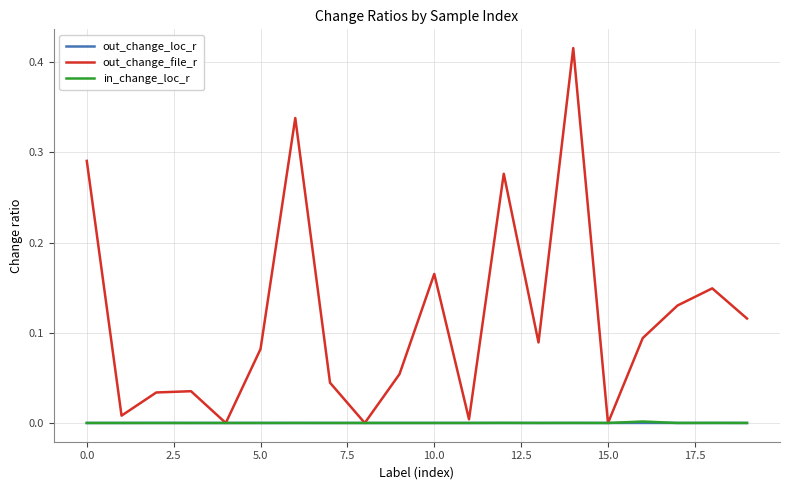

Which series has the widest spread of values?

out_change_file_r